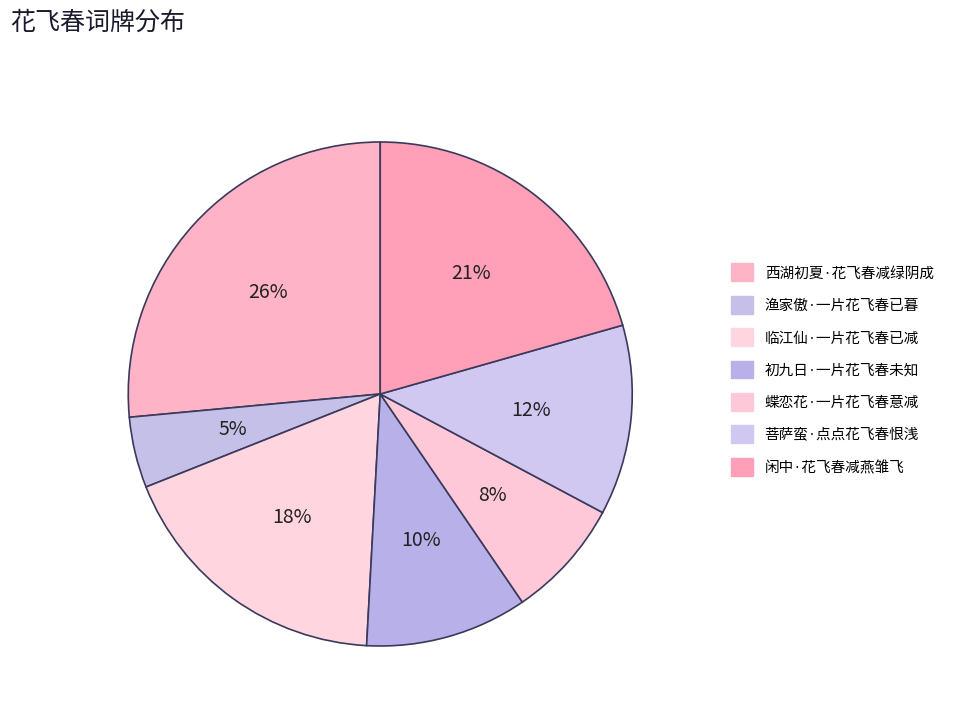

How many slices are in this pie chart?

7